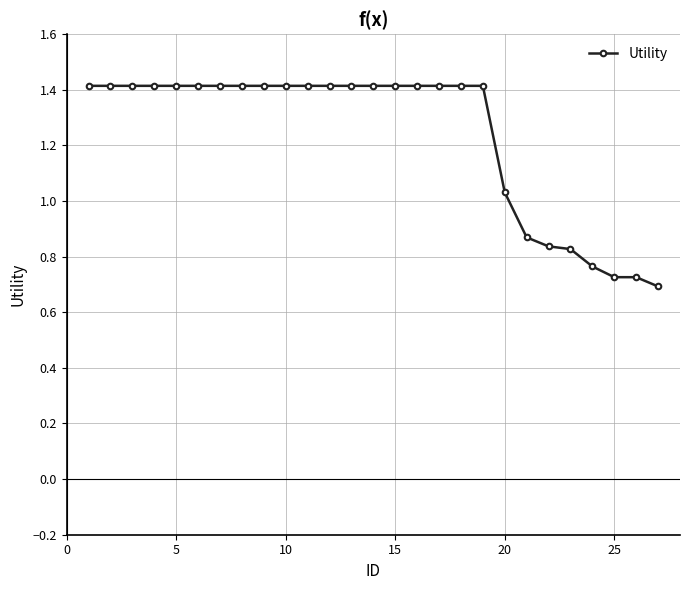

What is the maximum value shown in the chart?

1.4